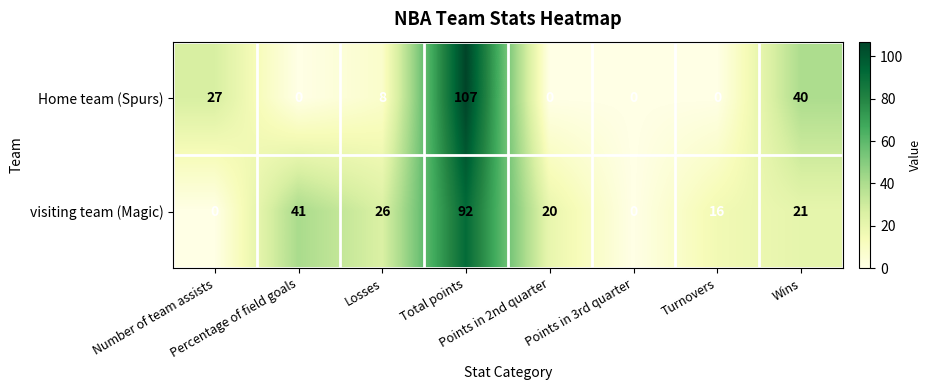

Count the number of categories in the chart.

8